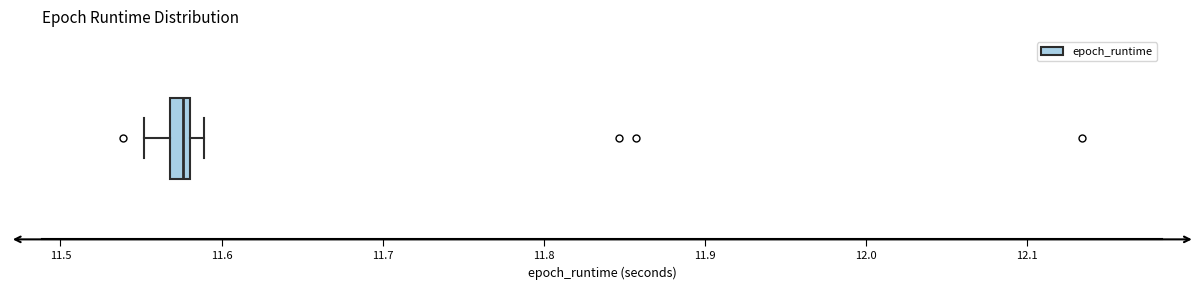

Where does the left whisker of the box end on the x-axis? The values are not printed on the chart, so give them approximately, as read against the axis.

11.55